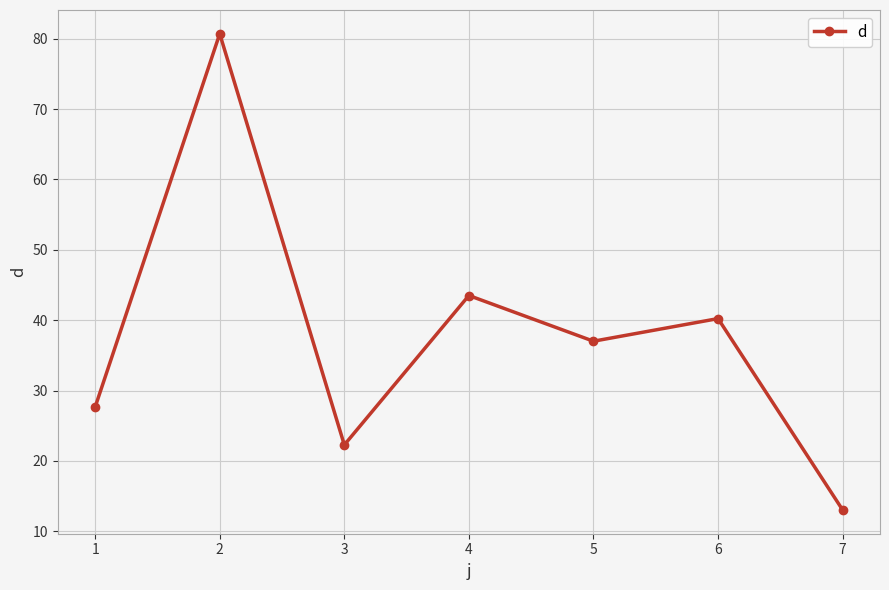

Reading left to right, what are all the values shown in this chart?

1=27.7	2=80.7	3=22.3	4=43.5	5=37.0	6=40.2	7=13.0